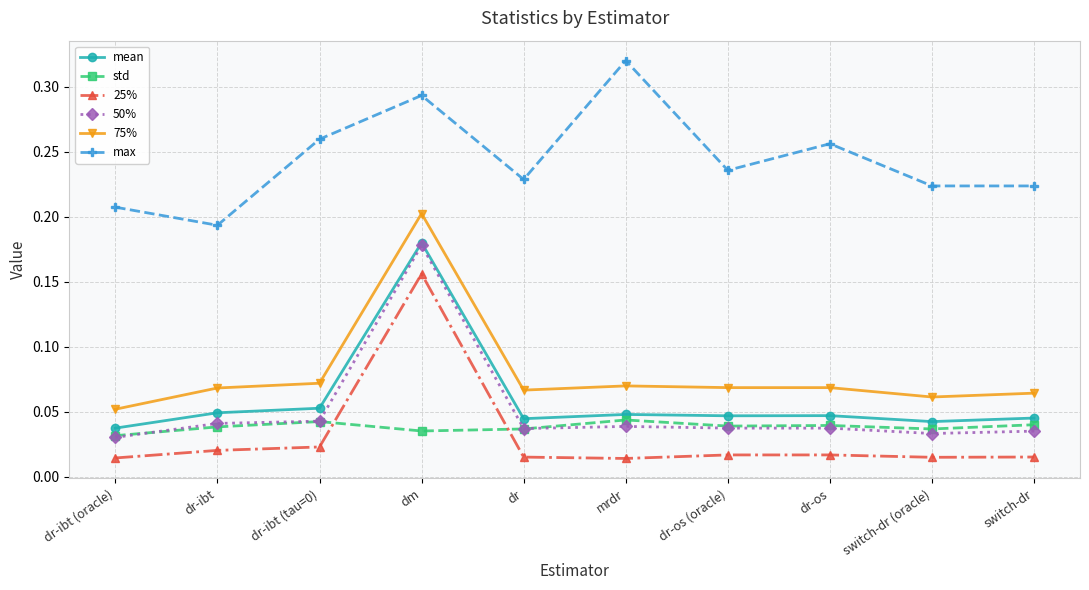

Between dr-ibt (tau=0) and mrdr, which series saw the biggest shift?

max